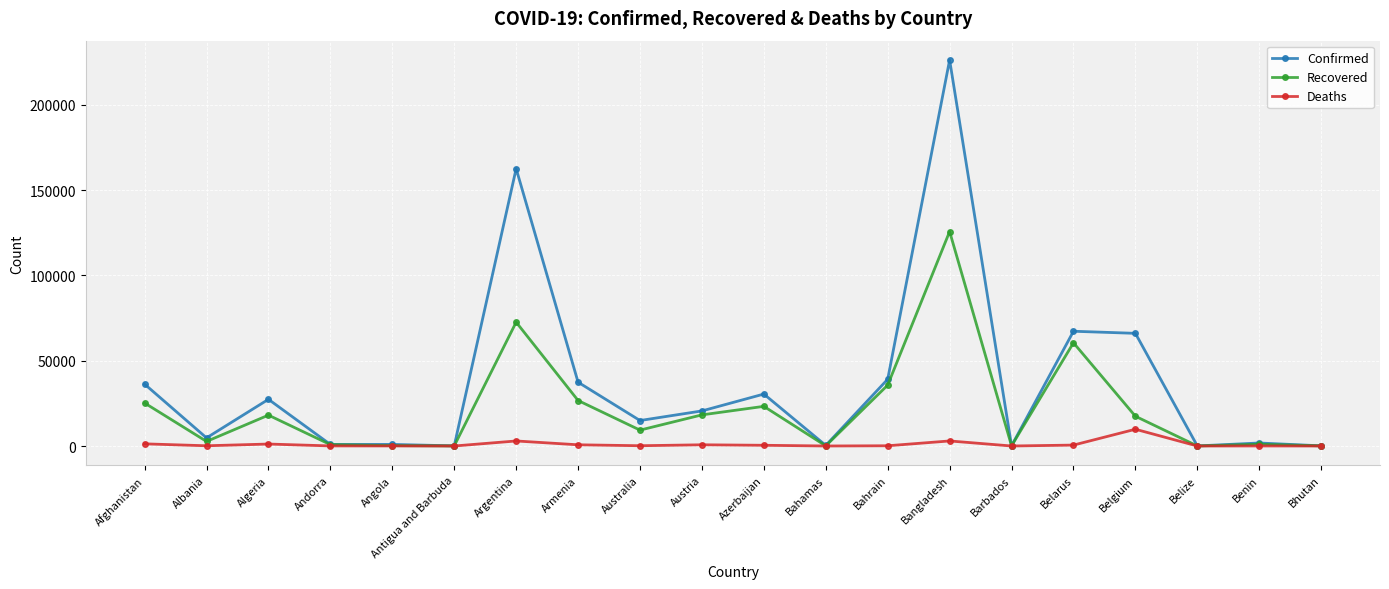

What is the label of the 4th point from the left?

Andorra